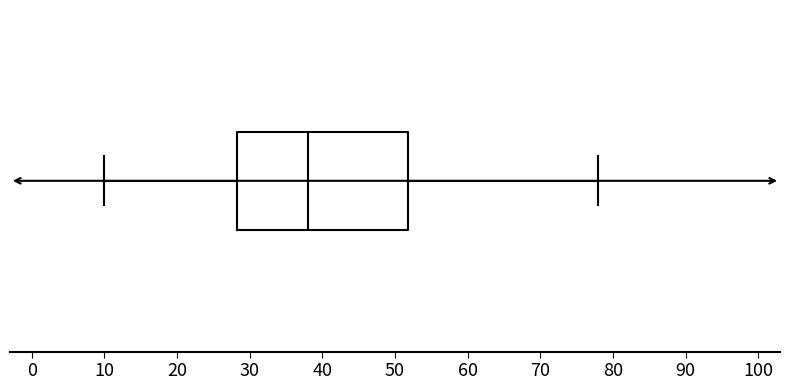

Transcribe this box plot: give where the median line is, the range the box spans, and where the two whiskers end, as read against the x-axis. The values are not printed on the chart, so give them approximately, as read against the axis.

median 38, box 28 to 52, whiskers 10 to 78